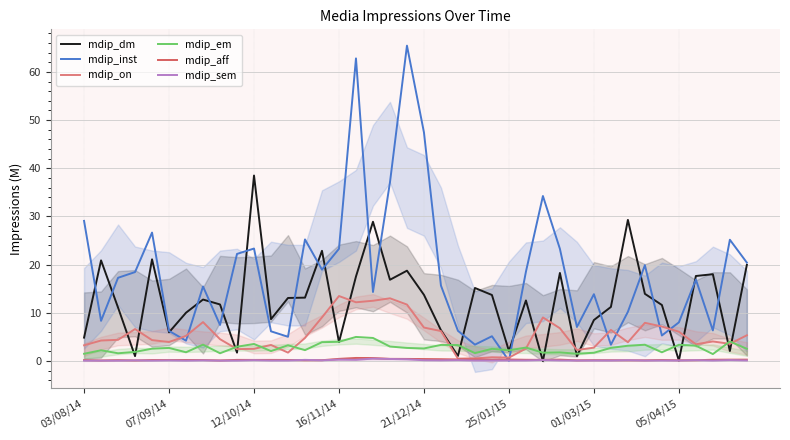

Count the number of data series in this chart.

6